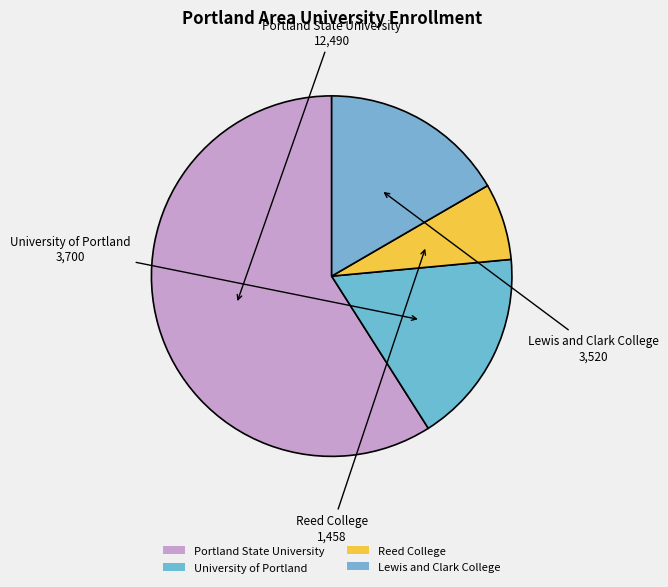

The Lewis and Clark College slice represents 23% of the pie. True or false?

False